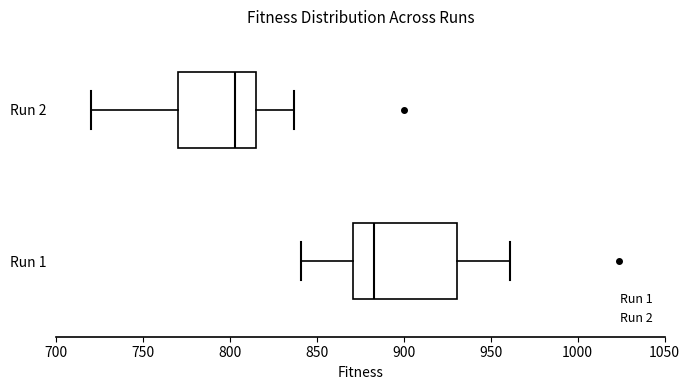

Reading bottom to top, read every box against the x-axis: the position of its median line, the range the box covers, and the ends of its whiskers. The values are not printed on the chart, so give them approximately, as read against the axis.

Run 1: median 885, box 870 to 930, whiskers 840 to 960
Run 2: median 805, box 770 to 815, whiskers 720 to 835